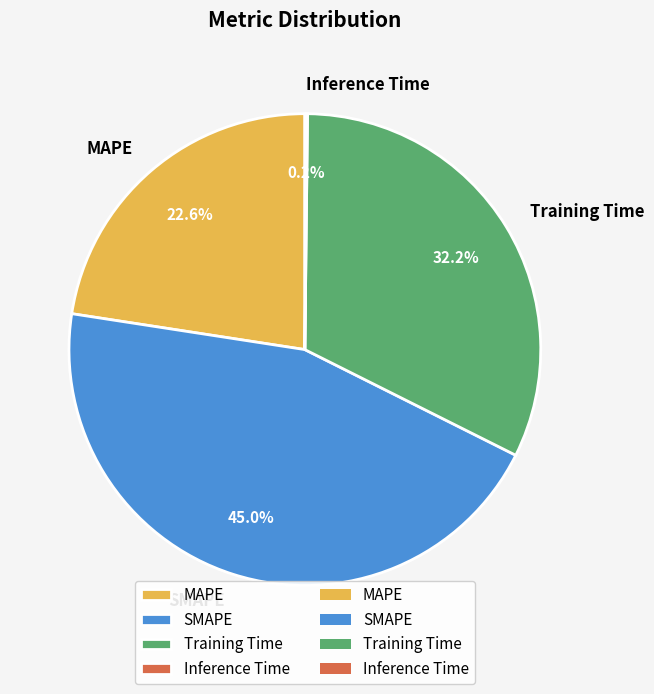

Which slice is the largest?

SMAPE